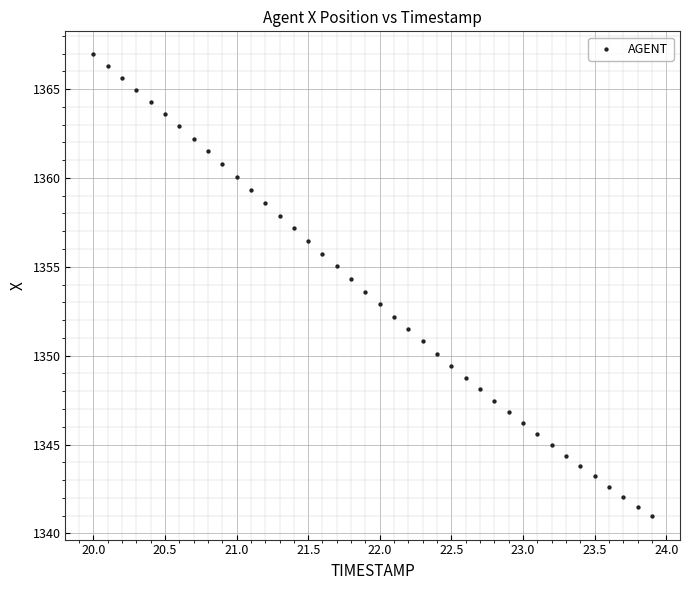

What is the range of Y values (max minus min)?

26.0